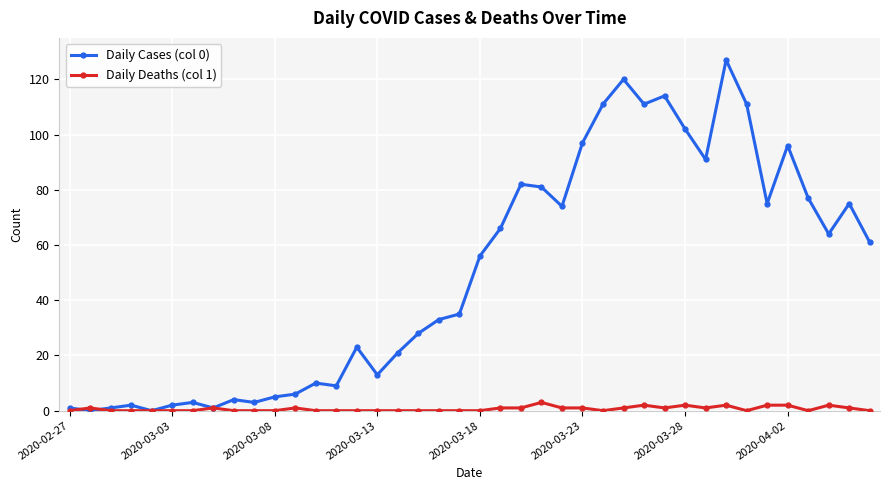

Which series has the widest spread of values?

Daily Cases (col 0)